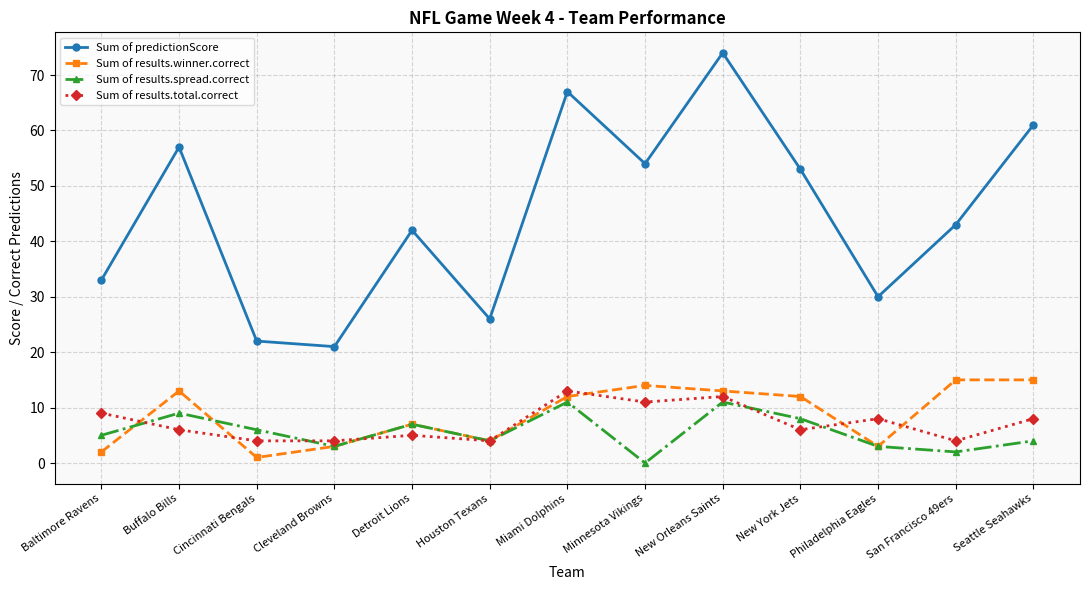

What is the maximum value shown in the chart?

74